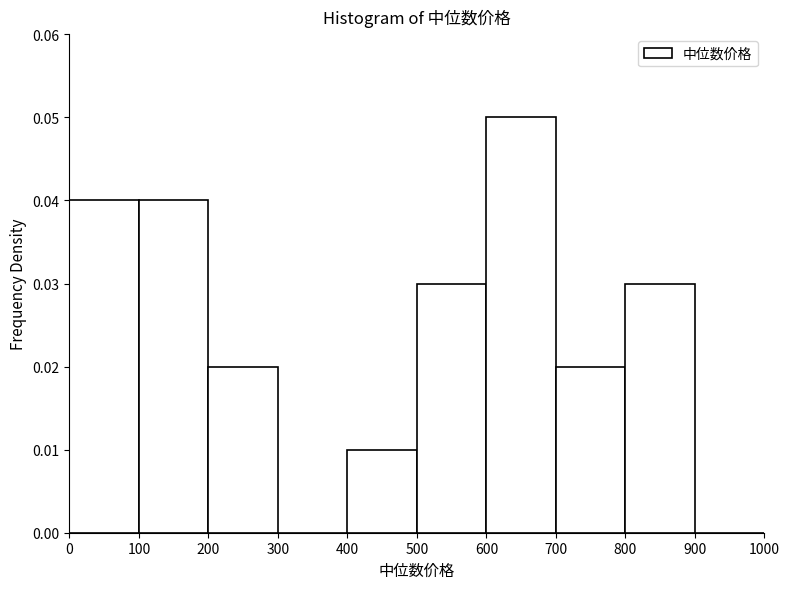

Over which range of the x-axis is the bar tallest?

600 to 700